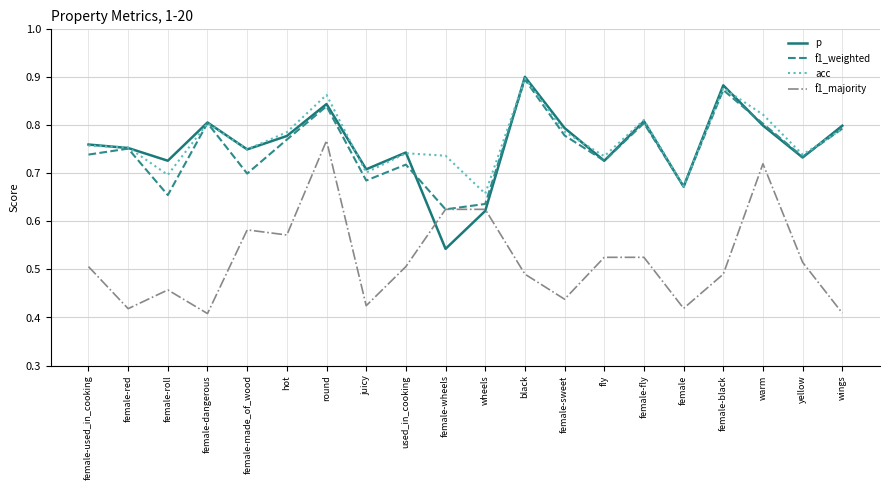

What position from the right is female-used_in_cooking?

20